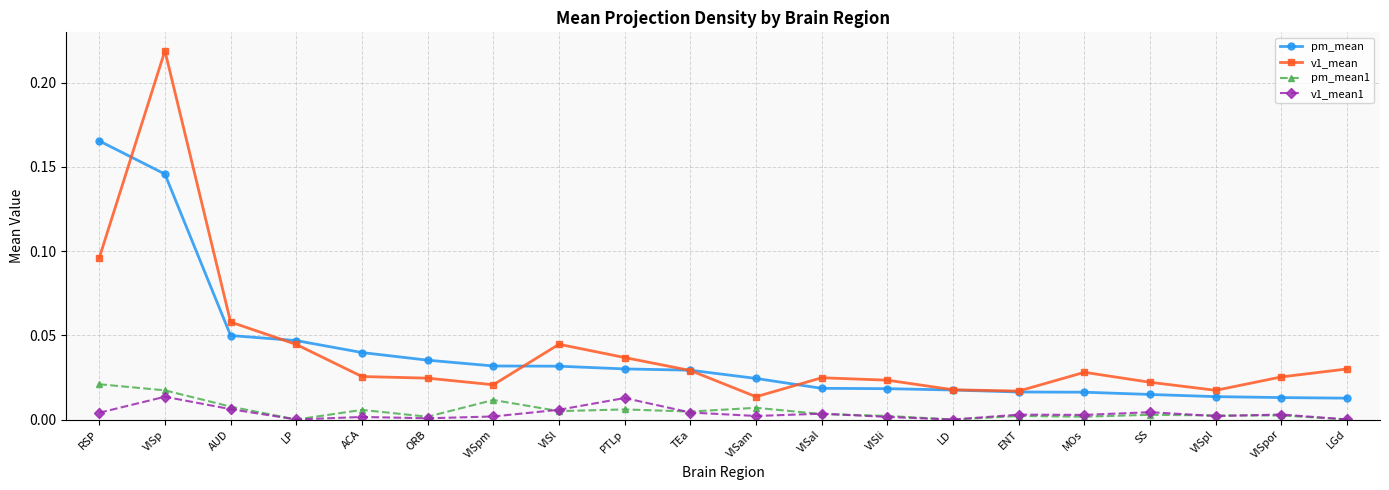

What is the label of the 6th point from the left?

ORB